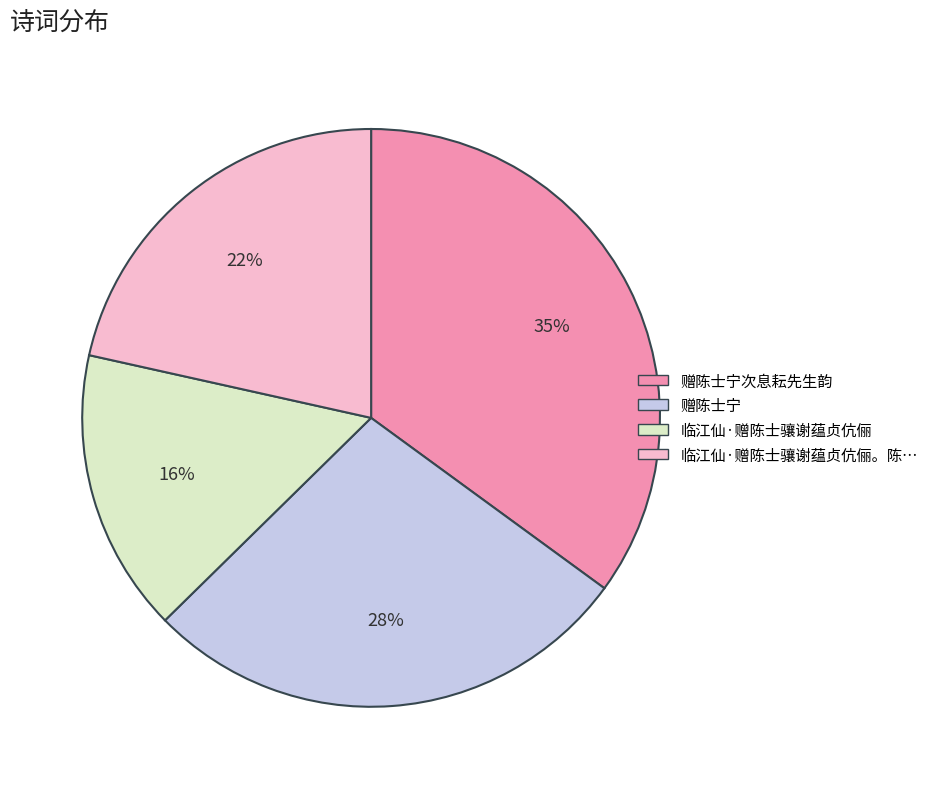

Is there a majority slice in this chart?

No